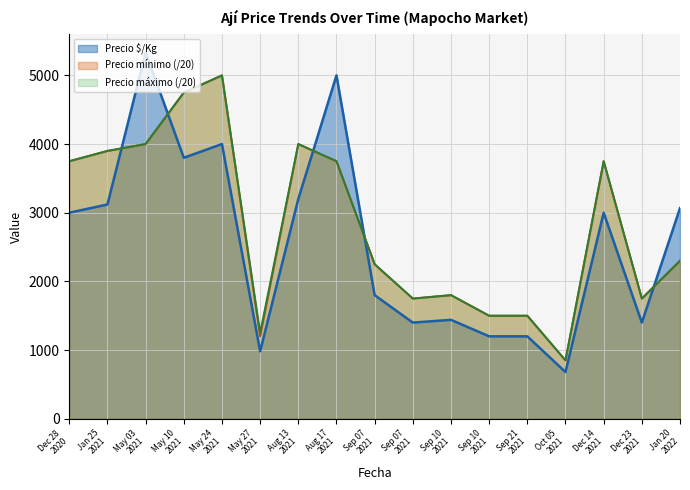

The value of Precio $/Kg at Sep 10 2021 is 1756. True or false?

False